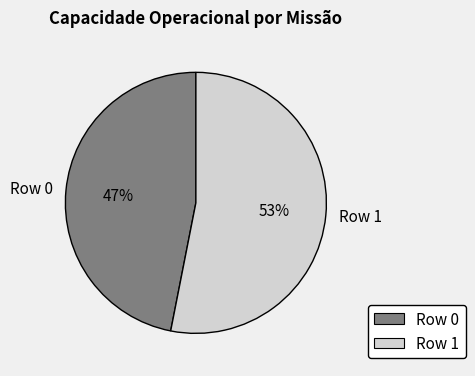

Between Row 0 and Row 1, which is larger?

Row 1